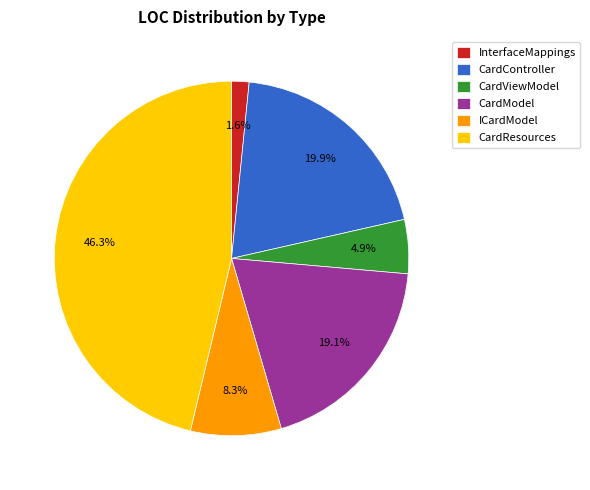

What is the smallest slice in the pie chart?

InterfaceMappings